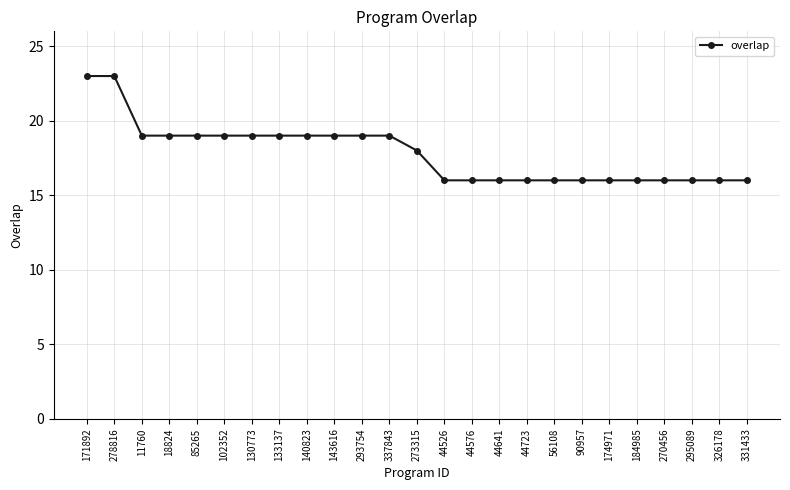

The chart shows a value of 16 at 295089. True or false?

True